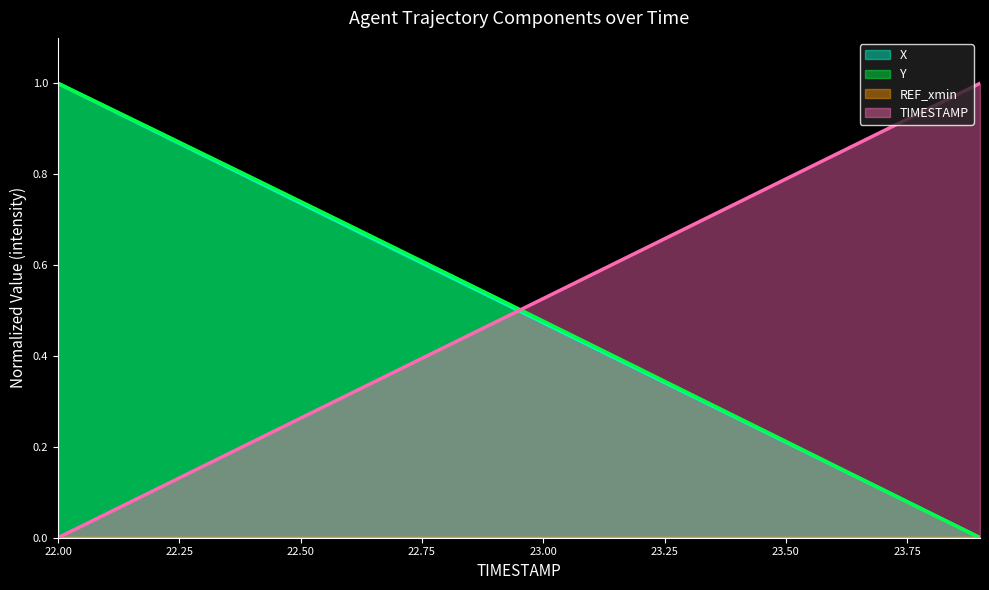

What is the sum of all X values?

10.0